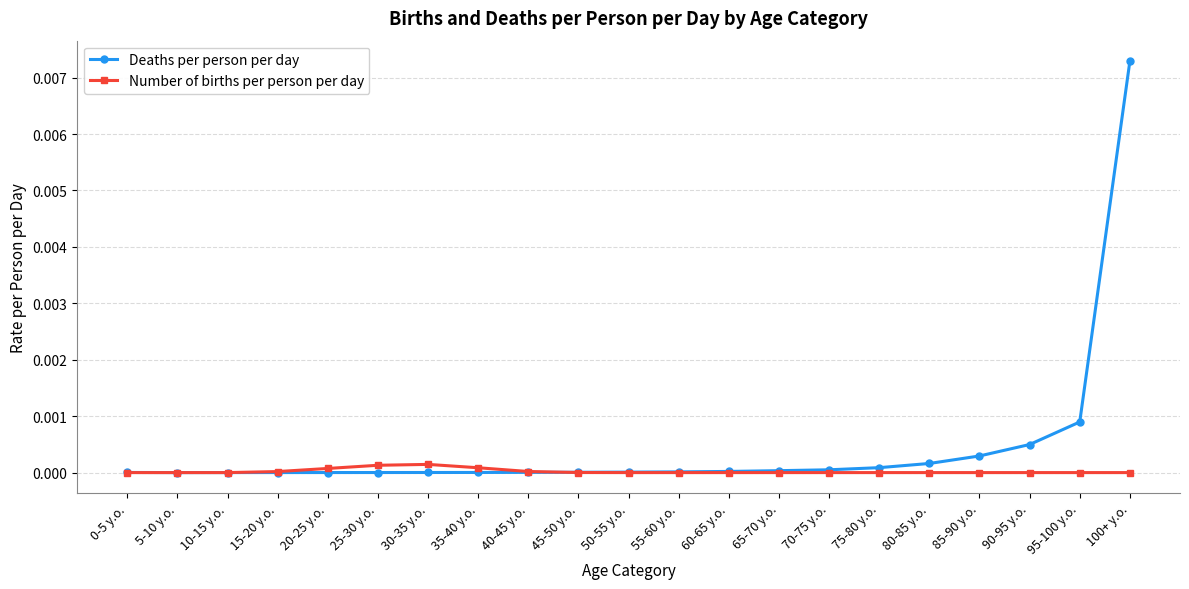

What is the label of the 1st point from the right?

100+ y.o.